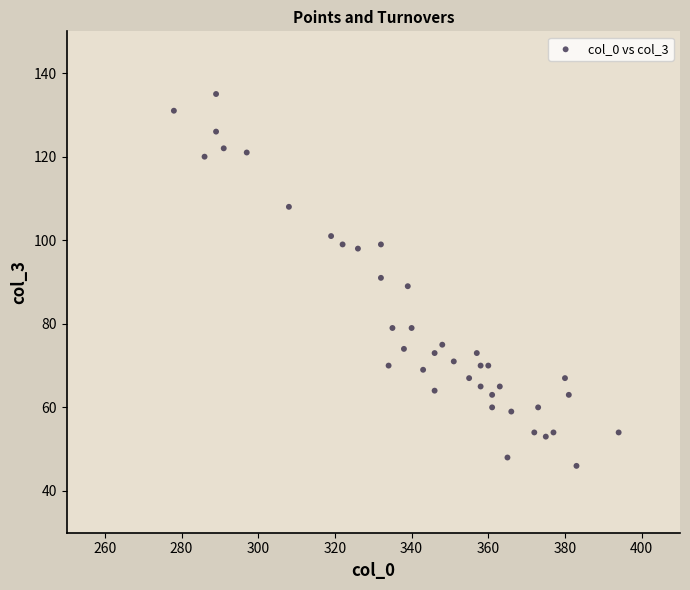

What is the range of Y values (max minus min)?

89